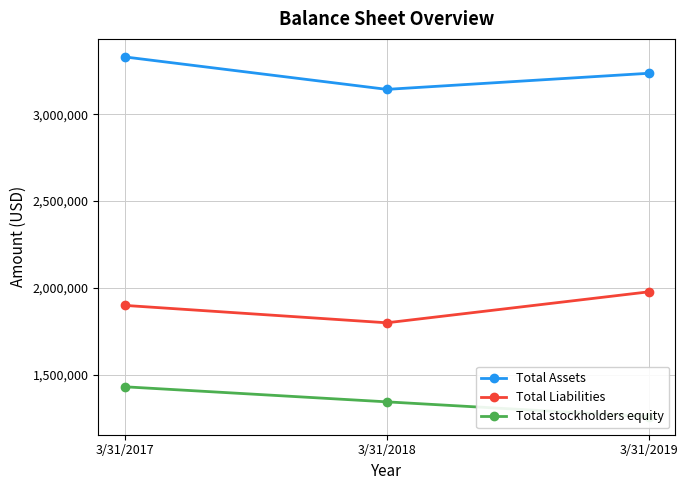

At which label is Total Liabilities closest to 1888176?

3/31/2017